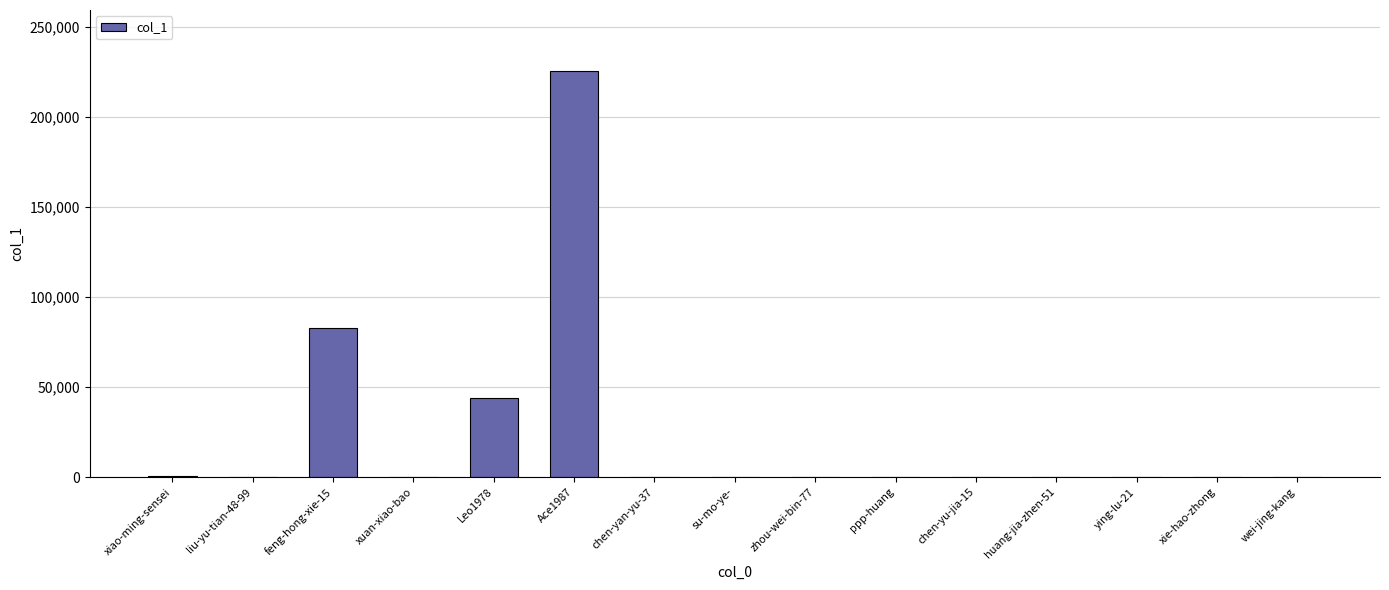

What is the difference between the values at Leo1978 and xuan-xiao-bao?

44077